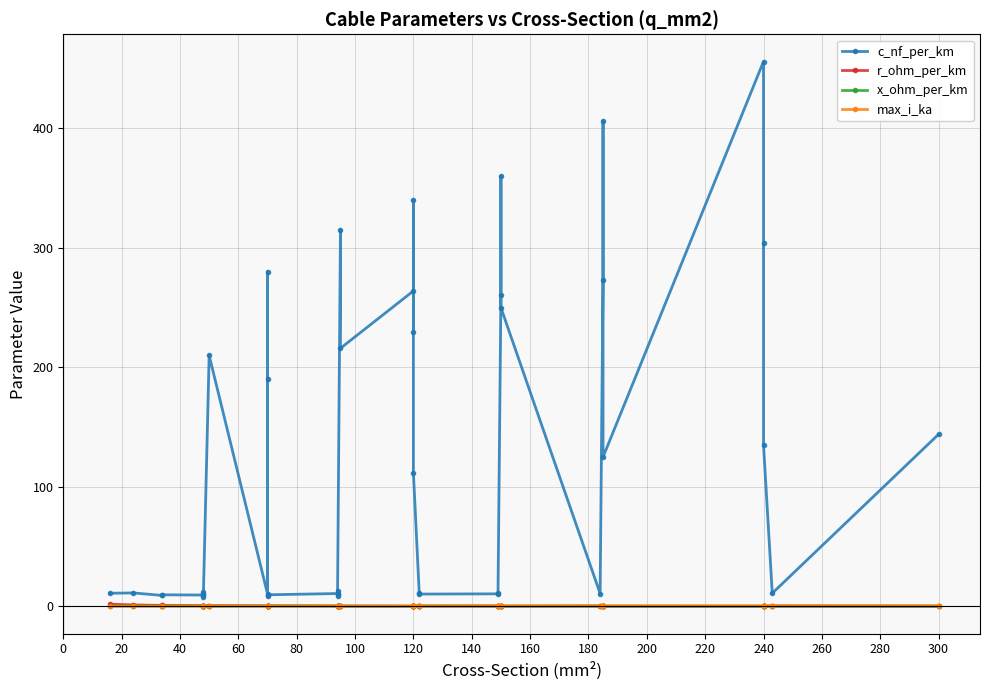

What is the sum of all x_ohm_per_km values?

9.7